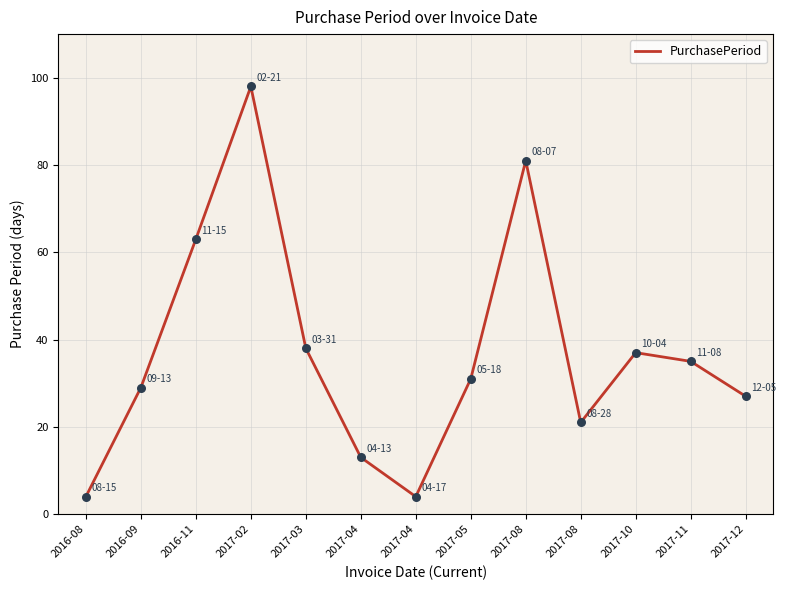

What is the ratio of the value at 2017-02 to the value at 2017-12?

3.6